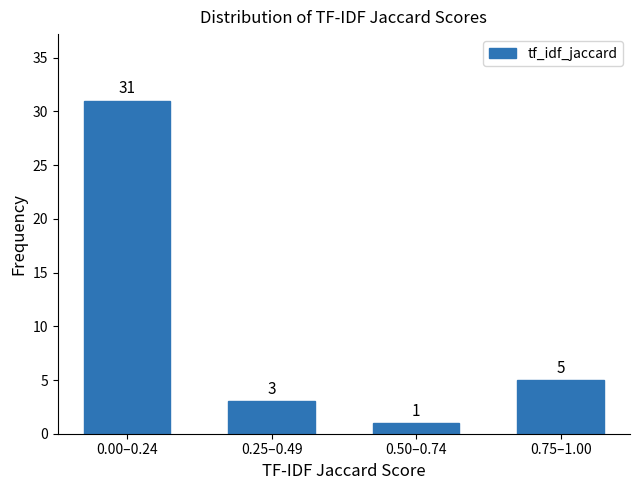

Reading right to left, what are all the values shown in this chart?

0.75–1.00=5	0.50–0.74=1	0.25–0.49=3	0.00–0.24=31